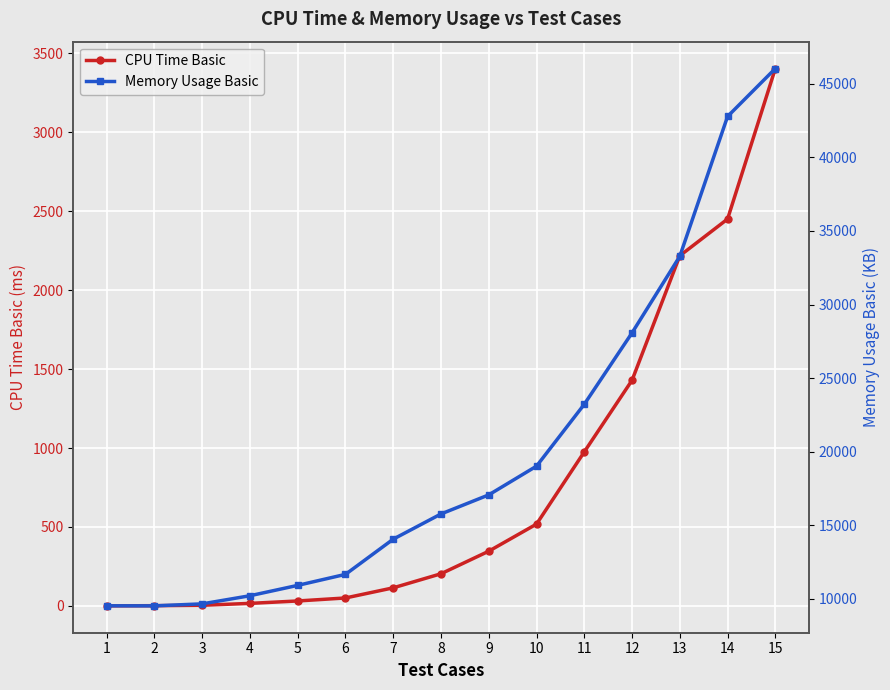

The Memory Usage Basic series shows 15579.1 at 5. True or false?

False